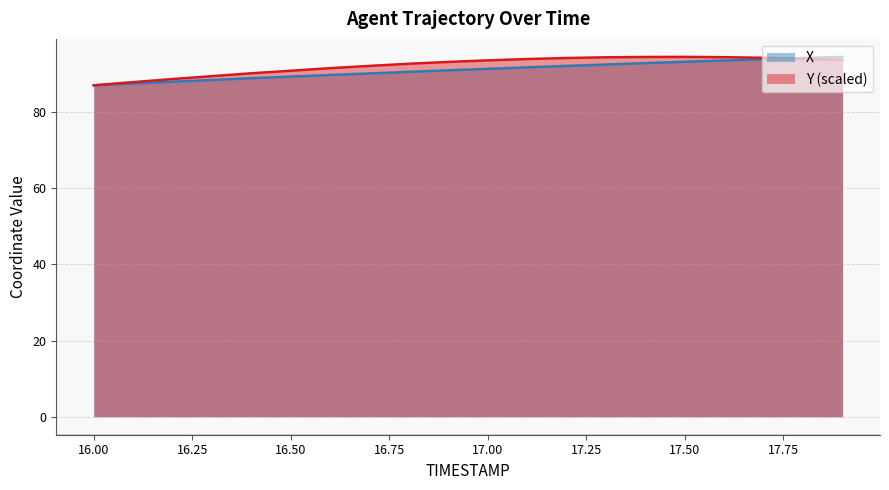

What is the difference between the highest and lowest values at 17.9?

0.8